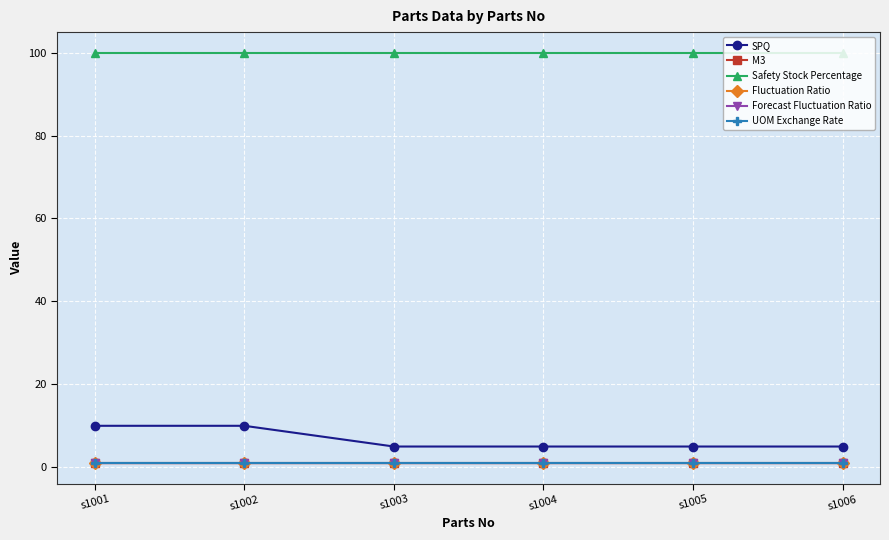

Reading right to left, list all the values displayed in this chart.

SPQ: 5.0	5.0	5.0	5.0	10.0	10.0
M3: 1.0	1.0	1.0	1.0	1.0	1.0
Safety Stock Percentage: 100.0	100.0	100.0	100.0	100.0	100.0
Fluctuation Ratio: 1.0	1.0	1.0	1.0	1.0	1.0
Forecast Fluctuation Ratio: 1.0	1.0	1.0	1.0	1.0	1.0
UOM Exchange Rate: 1.0	1.0	1.0	1.0	1.0	1.0